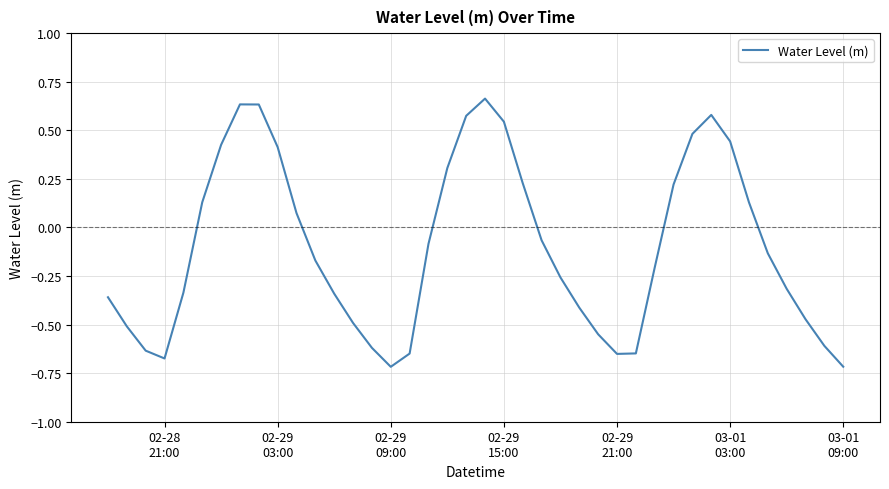

Is this an area chart (filled region under the line)?

No